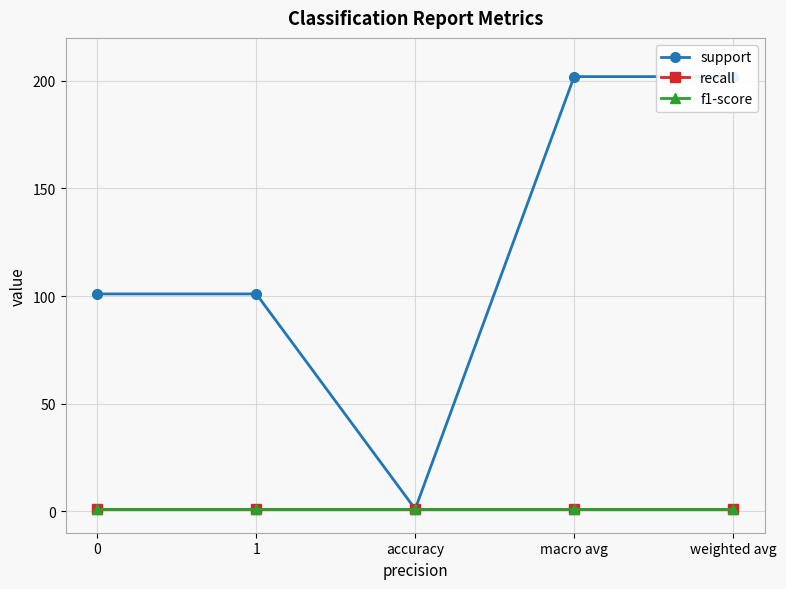

Reading right to left, extract all data points from this chart.

support: 202	202	1	101	101
recall: 1	1	1	1	1
f1-score: 1	1	1	1	1